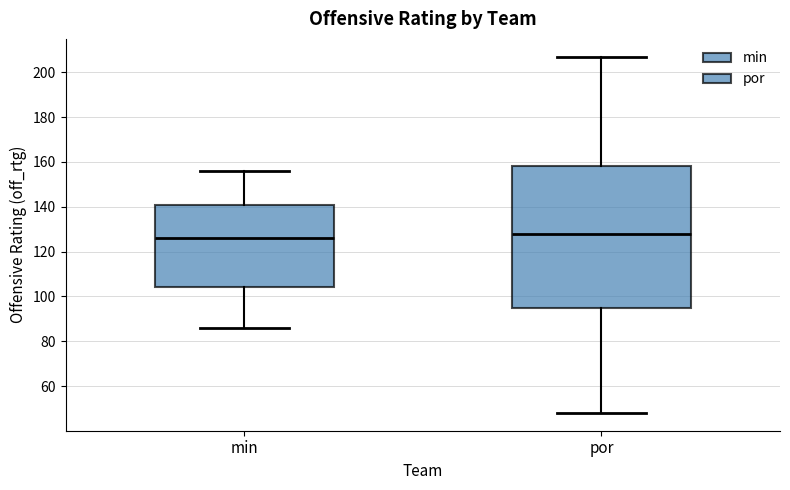

Reading left to right, transcribe this box plot: for each box, give where its median line is, the range the box spans, and where its two whiskers end, as read against the y-axis. The values are not printed on the chart, so give them approximately, as read against the axis.

min: median 126, box 104 to 142, whiskers 86 to 156
por: median 128, box 96 to 158, whiskers 48 to 208